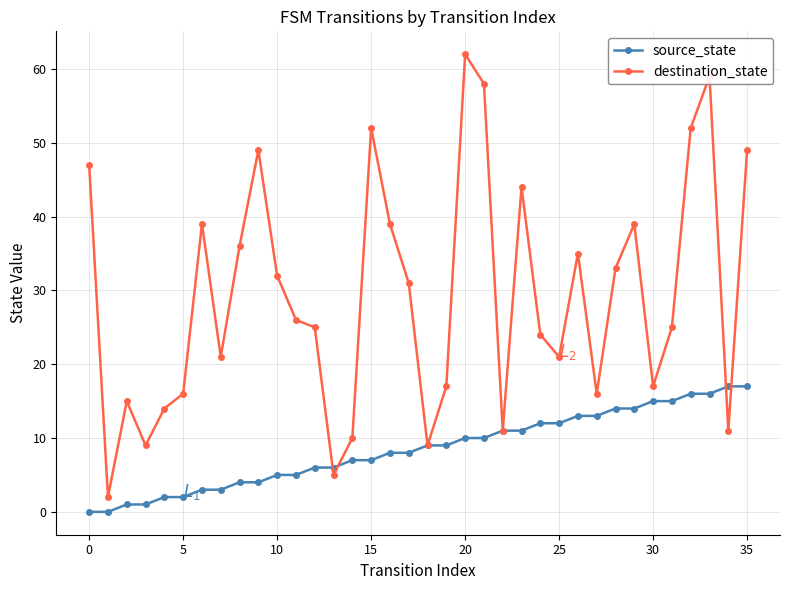

What is the value of the destination_state point at the 22nd from the left?

58